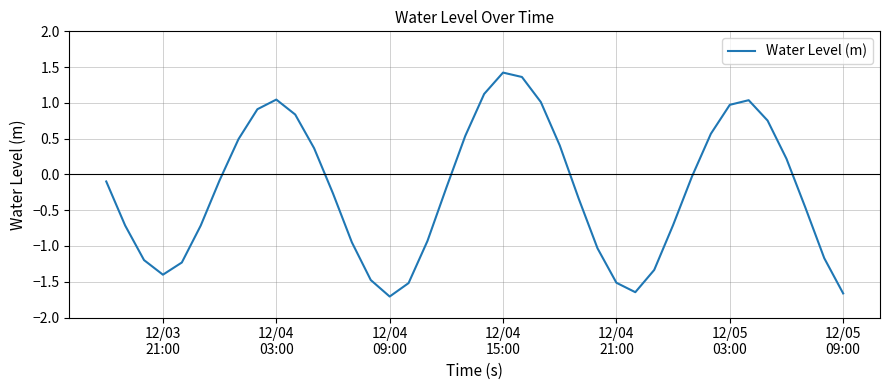

What is the smallest value displayed?

-1.7